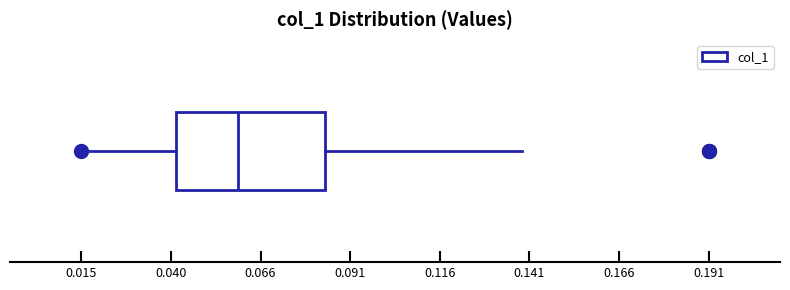

Read this box plot against the x-axis: the position of the median line, the range covered by the box, and the ends of both whiskers. The values are not printed on the chart, so give them approximately, as read against the axis.

median 0.060, box 0.040 to 0.085, whiskers 0.015 to 0.140